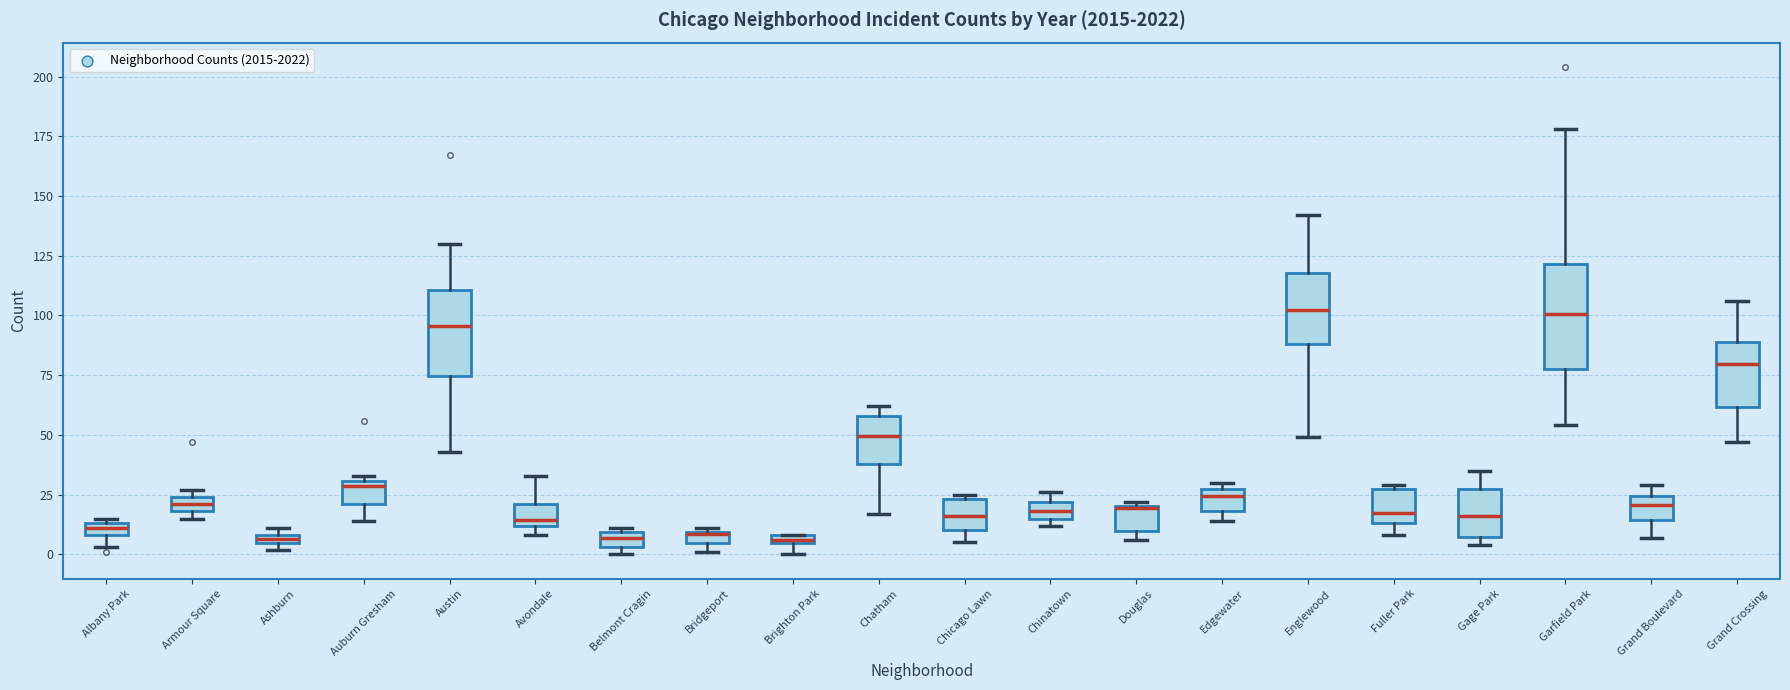

Where is the lower edge of the box for Chinatown on the y-axis? The values are not printed on the chart, so give them approximately, as read against the axis.

15